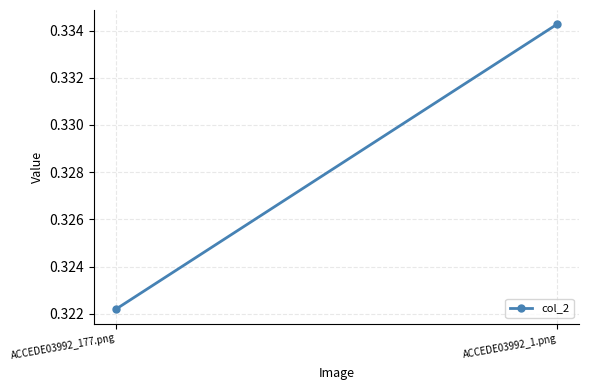

How many series are shown in this chart?

1